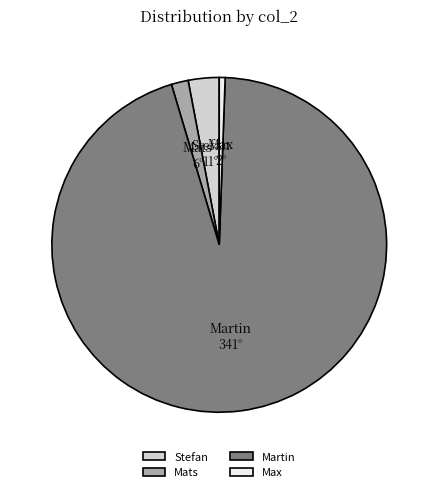

Between Max and Mats, which is larger?

Mats